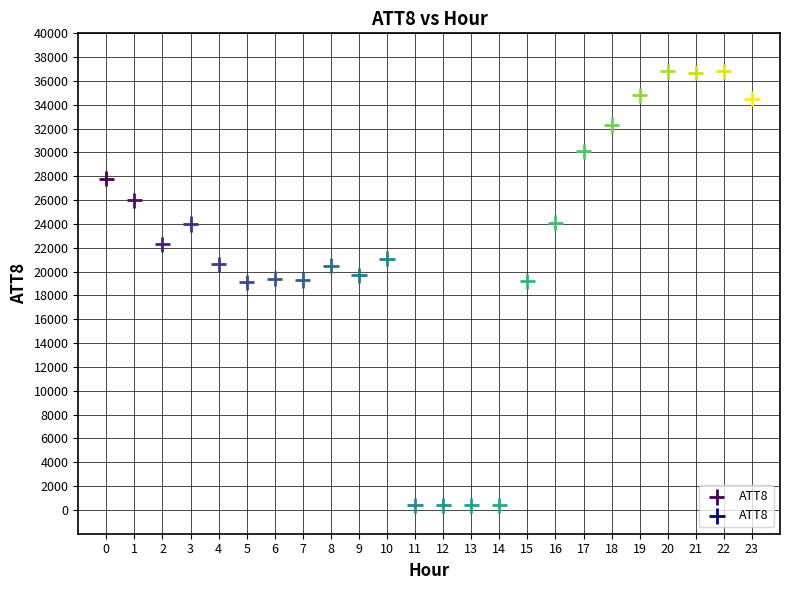

What is the range of Y values (max minus min)?

36400